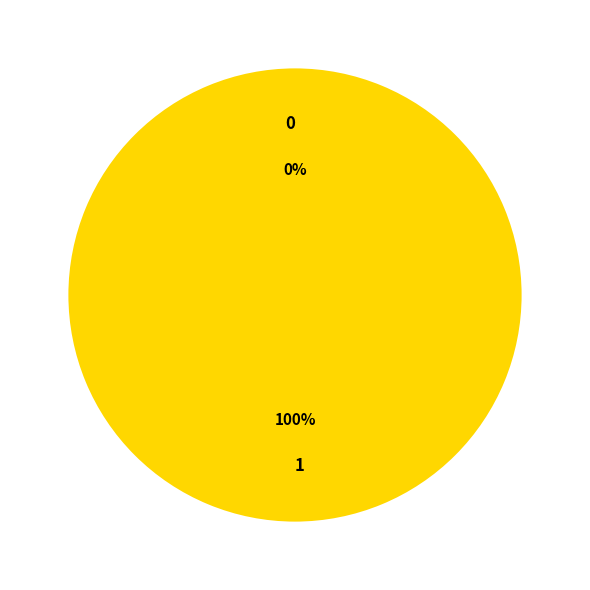

The 1 slice represents 100% of the pie. True or false?

True